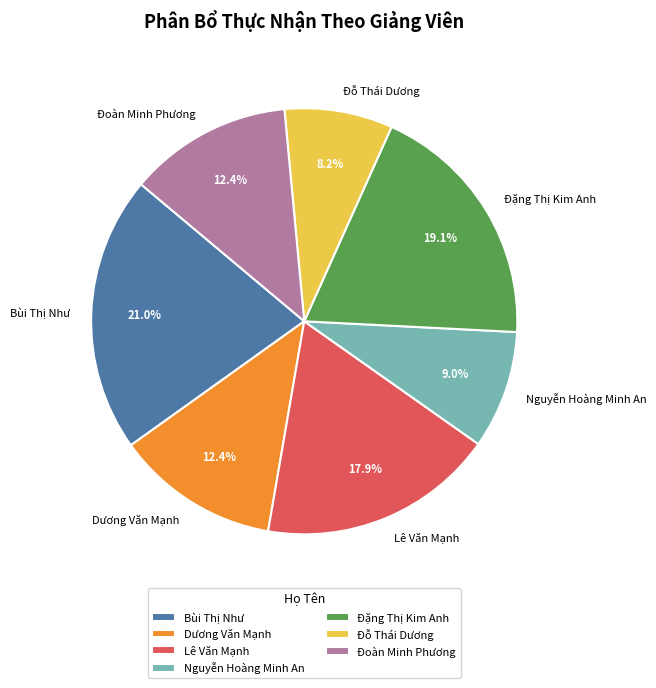

Combined, do Lê Văn Mạnh and Dương Văn Mạnh account for over 50%?

No